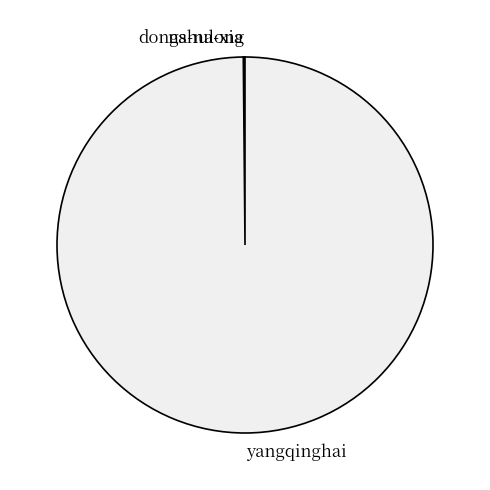

Which slice represents more than half of the pie?

yangqinghai